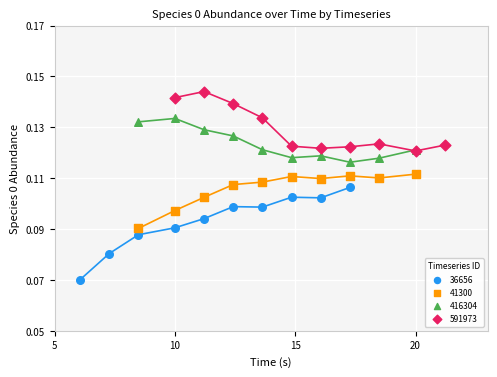

Which series contains the highest Y value?

591973